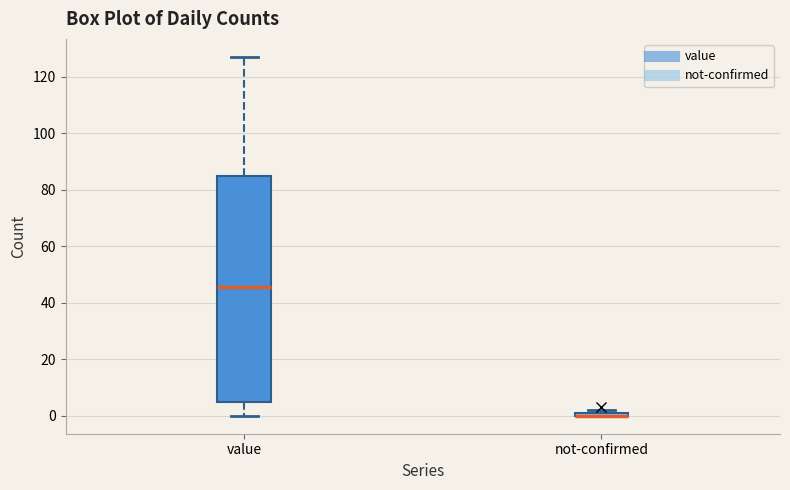

Which box is the tallest, from its lower edge to its upper edge?

value